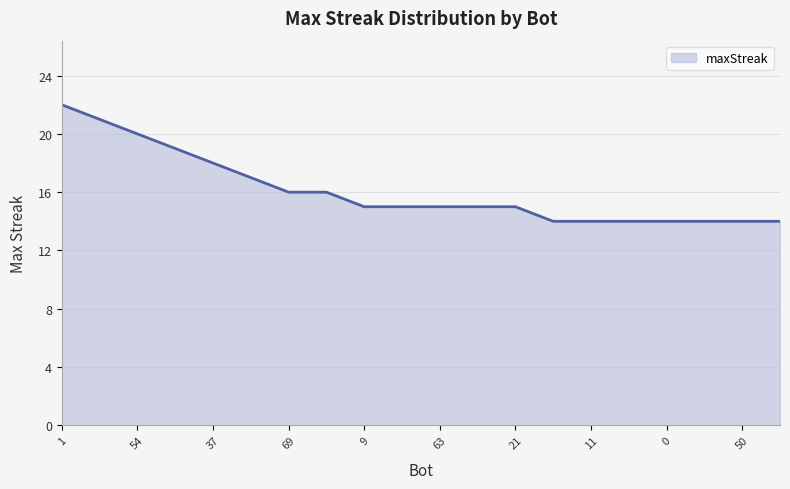

What is the difference between the maximum and minimum values?

8